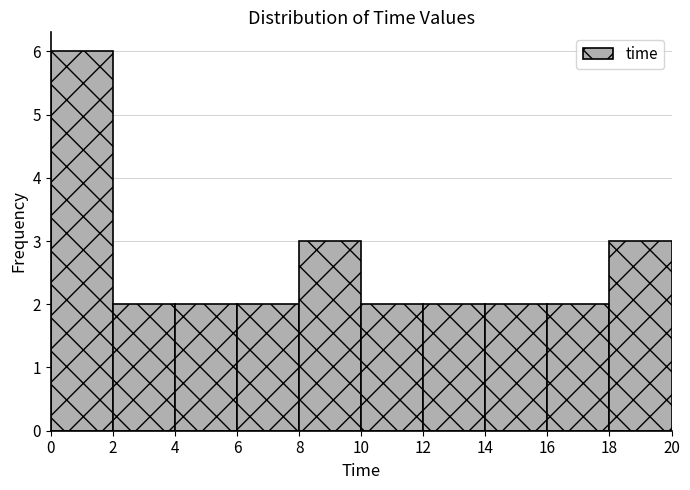

Reading left to right, list every bar in this chart as the range it spans on the x-axis followed by its height. The values are not printed on the chart, so give them approximately, as read against the axis.

0 to 2: 6
2 to 4: 2
4 to 6: 2
6 to 8: 2
8 to 10: 3
10 to 12: 2
12 to 14: 2
14 to 16: 2
16 to 18: 2
18 to 20: 3